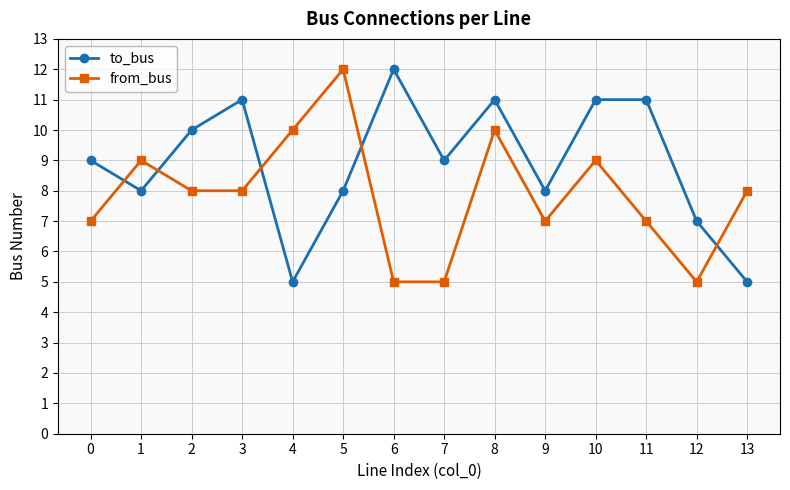

Count the number of data series in this chart.

2